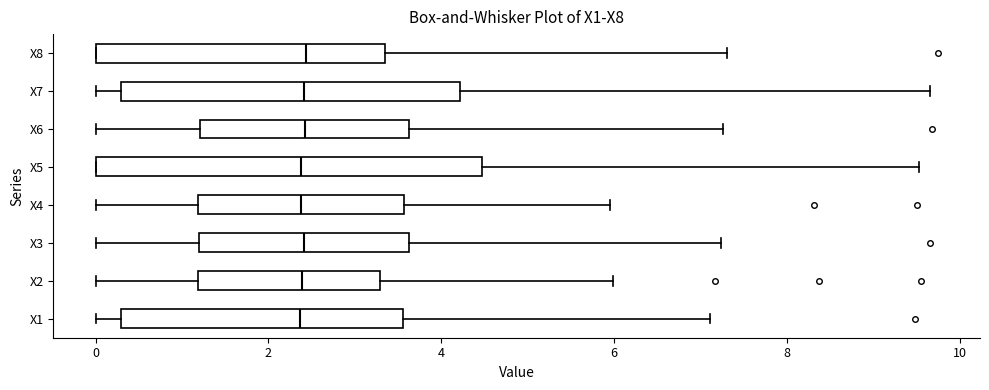

Where does the left whisker of the box for X4 end on the x-axis? The values are not printed on the chart, so give them approximately, as read against the axis.

0.0